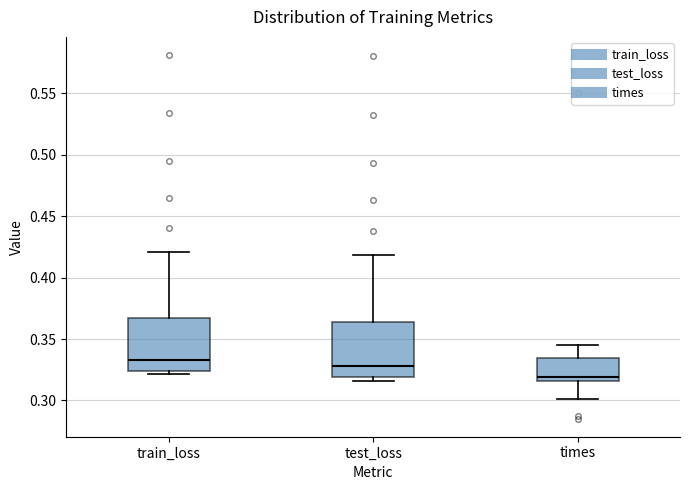

Where does the lower whisker of the box for times end on the y-axis? The values are not printed on the chart, so give them approximately, as read against the axis.

0.300